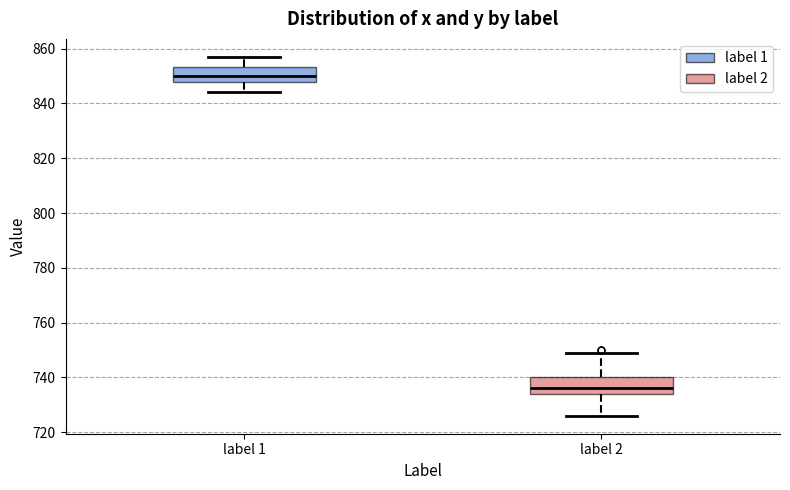

Reading left to right, read every box against the y-axis: the position of its median line, the range the box covers, and the ends of its whiskers. The values are not printed on the chart, so give them approximately, as read against the axis.

label 1: median 850, box 848 to 854, whiskers 844 to 858
label 2: median 736, box 734 to 740, whiskers 726 to 750